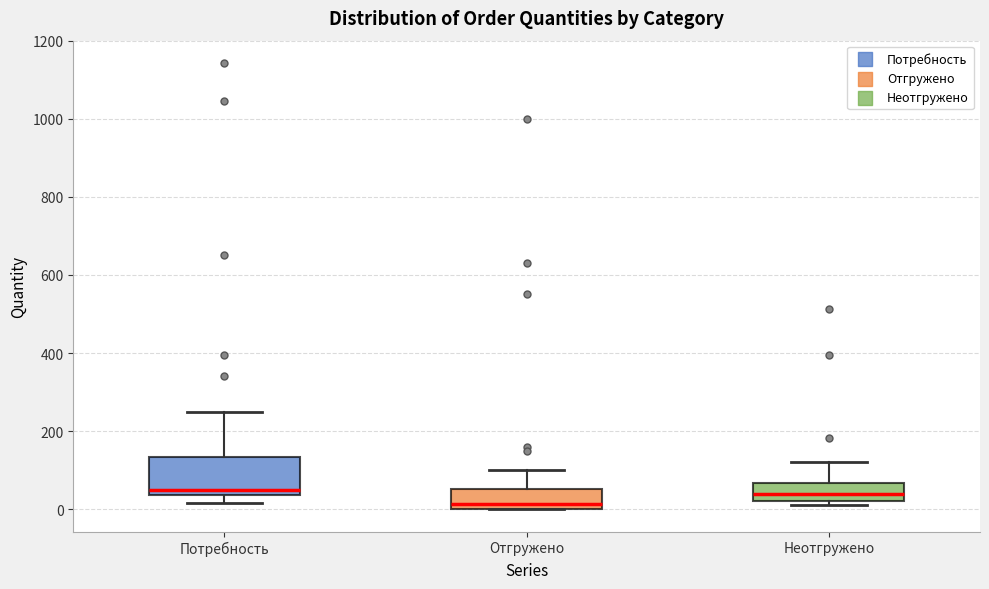

Reading left to right, transcribe this box plot: for each box, give where its median line is, the range the box spans, and where its two whiskers end, as read against the y-axis. The values are not printed on the chart, so give them approximately, as read against the axis.

Потребность: median 60, box 40 to 140, whiskers 20 to 260
Отгружено: median 20, box 0 to 60, whiskers 0 to 100
Неотгружено: median 40, box 20 to 60, whiskers 20 (just below the box's lower edge) to 120